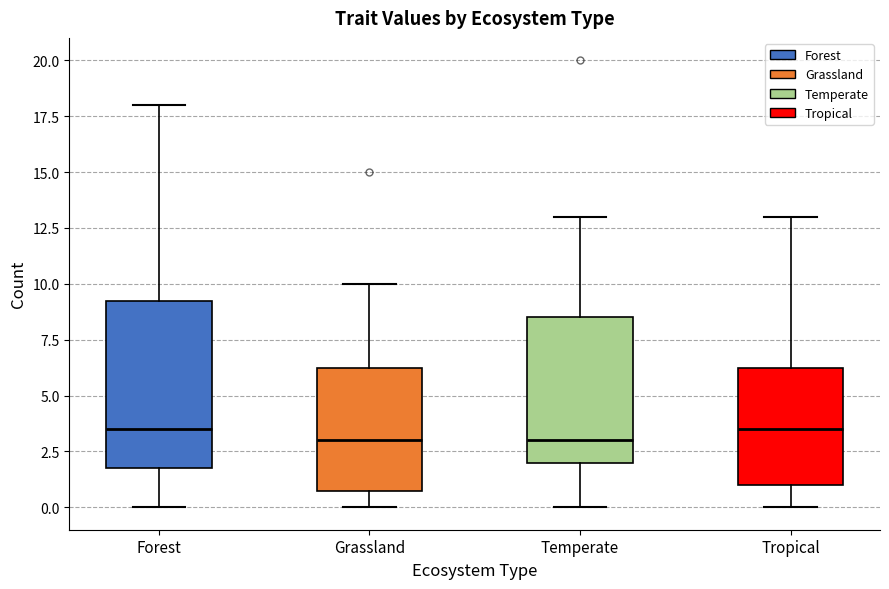

Where is the lower edge of the box for Grassland on the y-axis? The values are not printed on the chart, so give them approximately, as read against the axis.

1.0